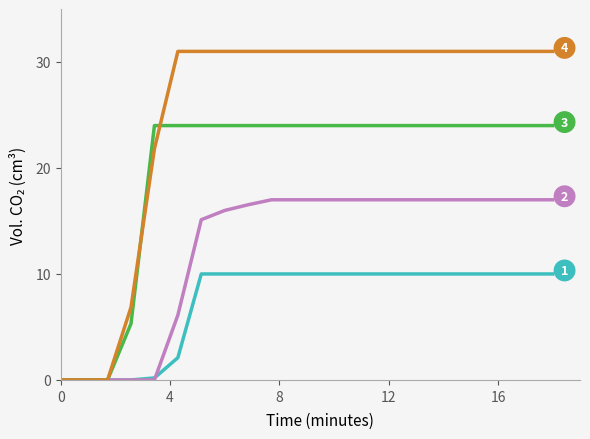

What is the greatest value displayed?

31.0